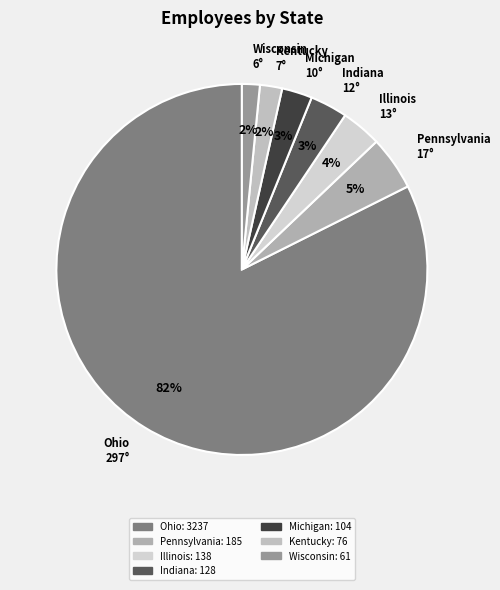

To the nearest percent, what portion does Michigan represent?

3%